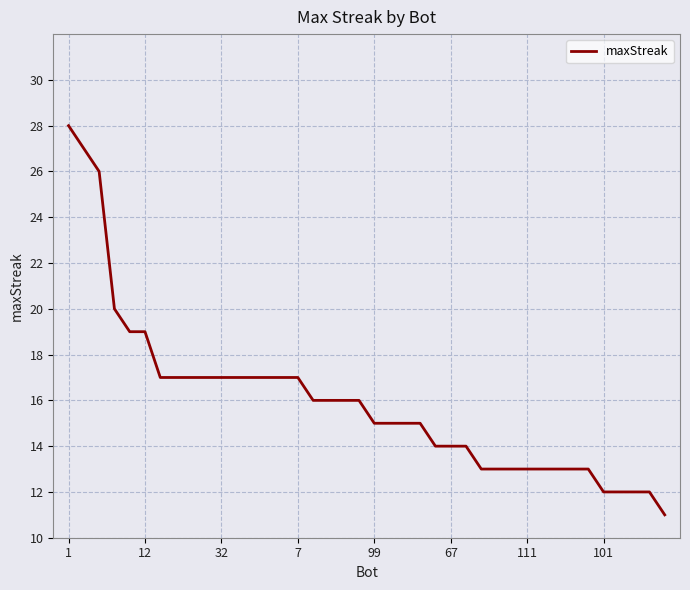

What is the smallest value displayed?

11